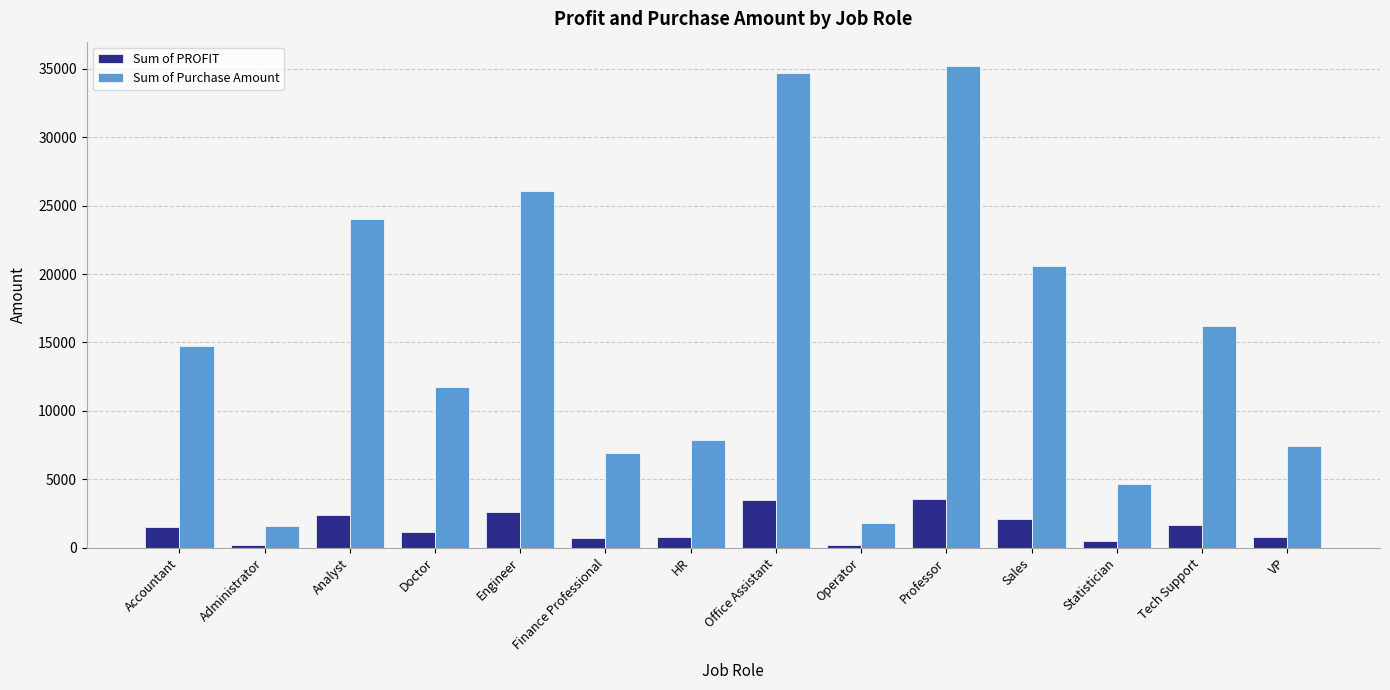

Is the value of Sum of PROFIT at Tech Support greater than the value of Sum of Purchase Amount at Statistician?

No